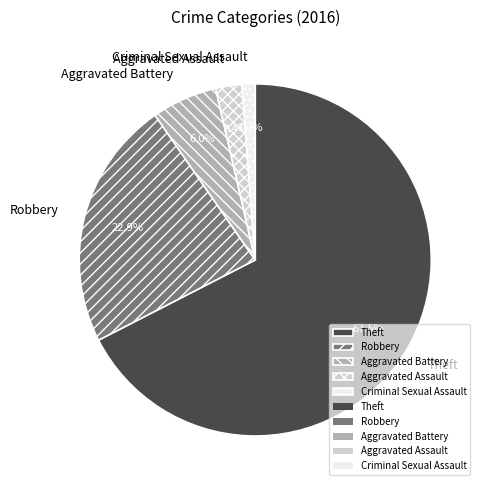

How much of the chart is everything except Aggravated Assault?

97.6%